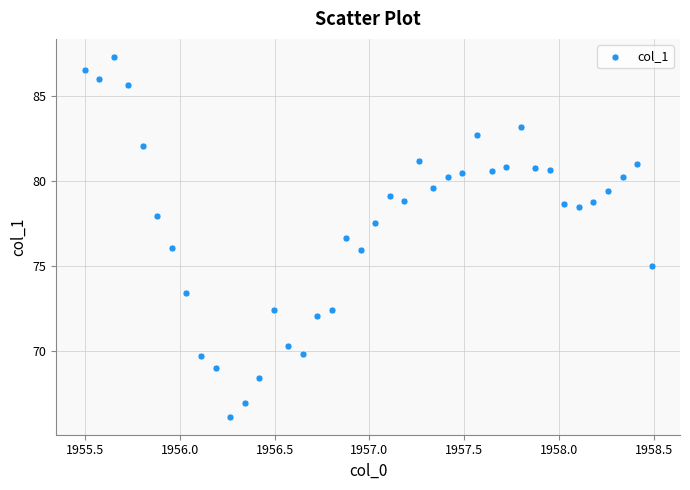

What is the range of X values (max minus min)?

3.0